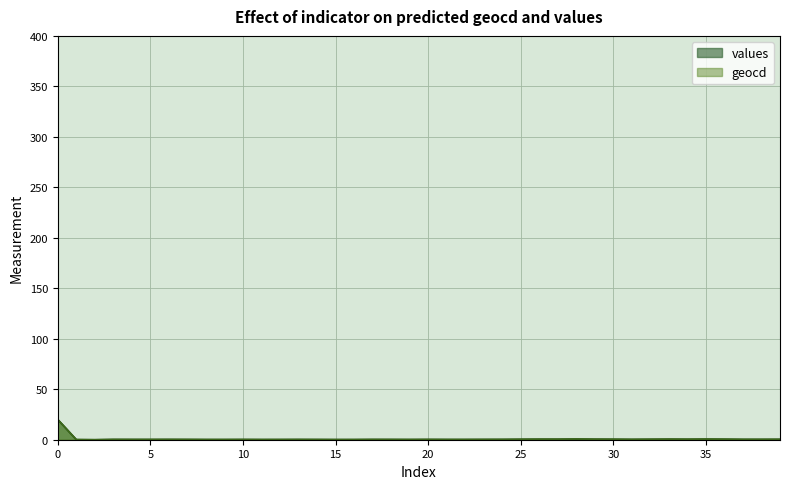

Which series changed the most between 2 and 5?

geocd